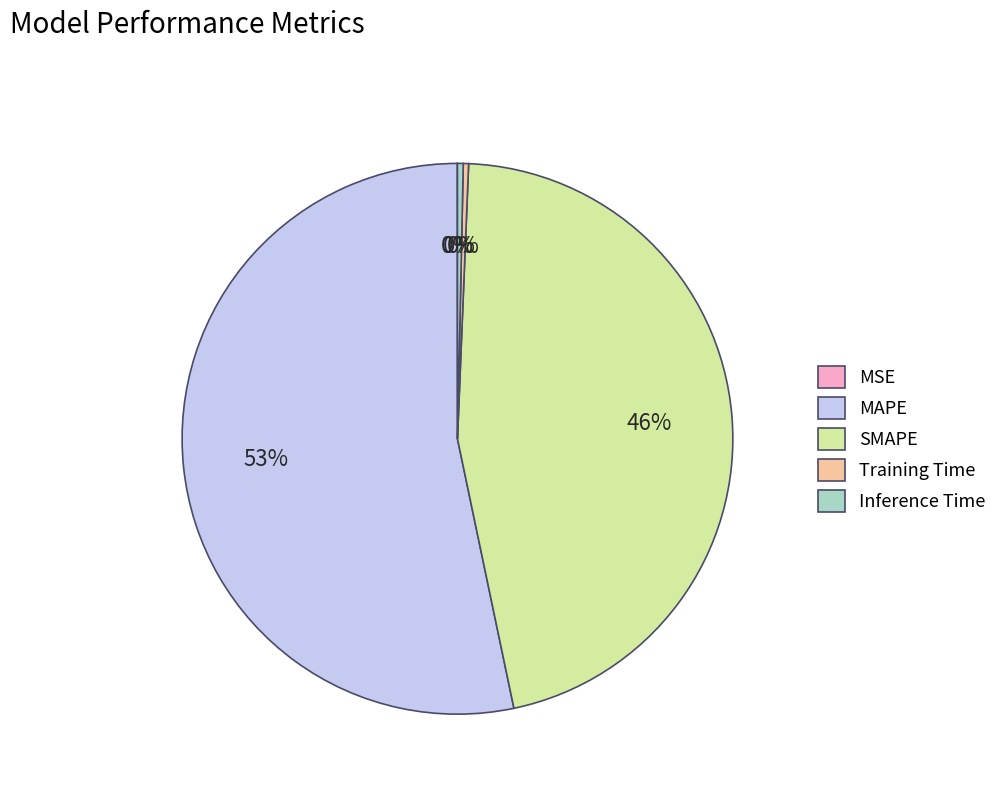

Is it true that SMAPE is 46% of the pie?

True